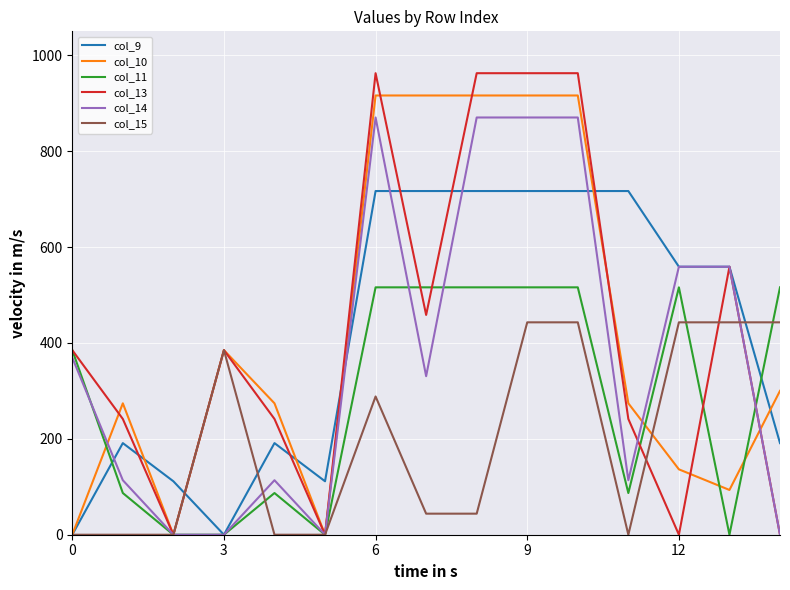

What is the greatest value displayed?

962.7